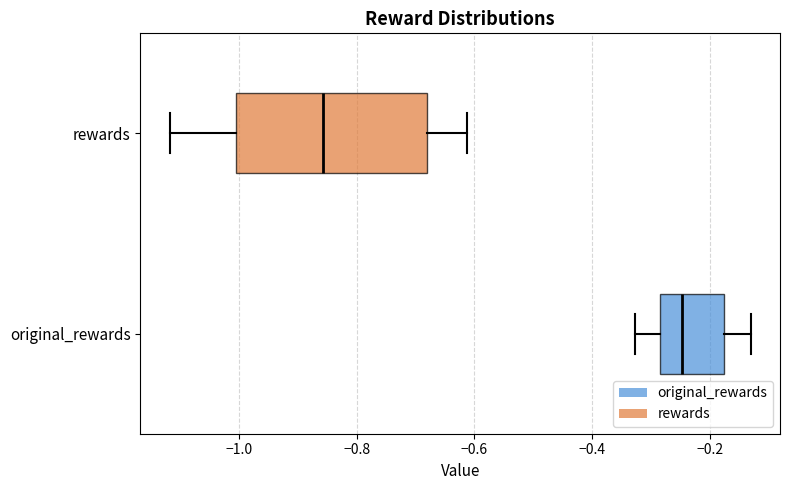

Comparing the boxes themselves (not the whiskers), which one is the widest?

rewards